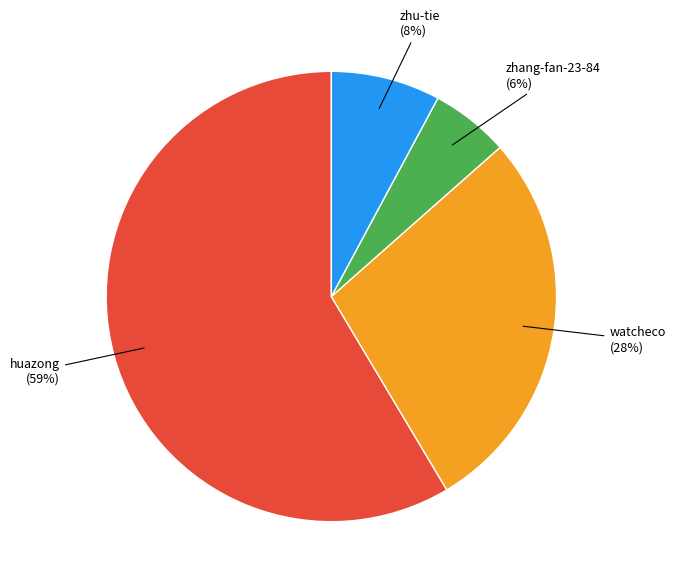

Is there any slice that represents more than half of the pie?

Yes